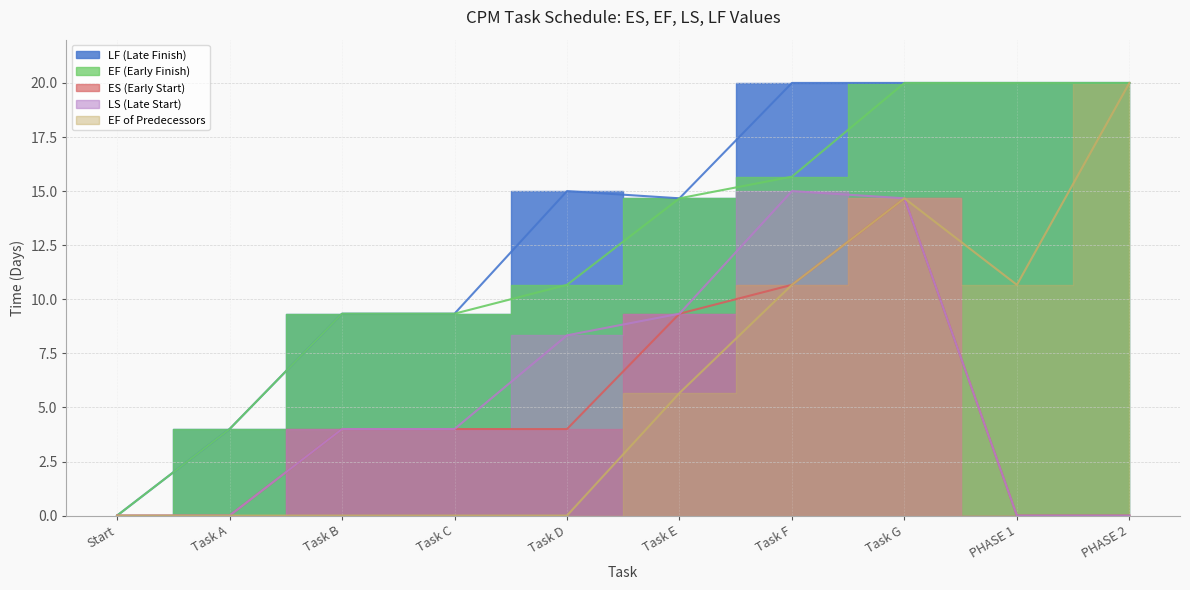

What is the approximate value of EF at PHASE 2?

20.0